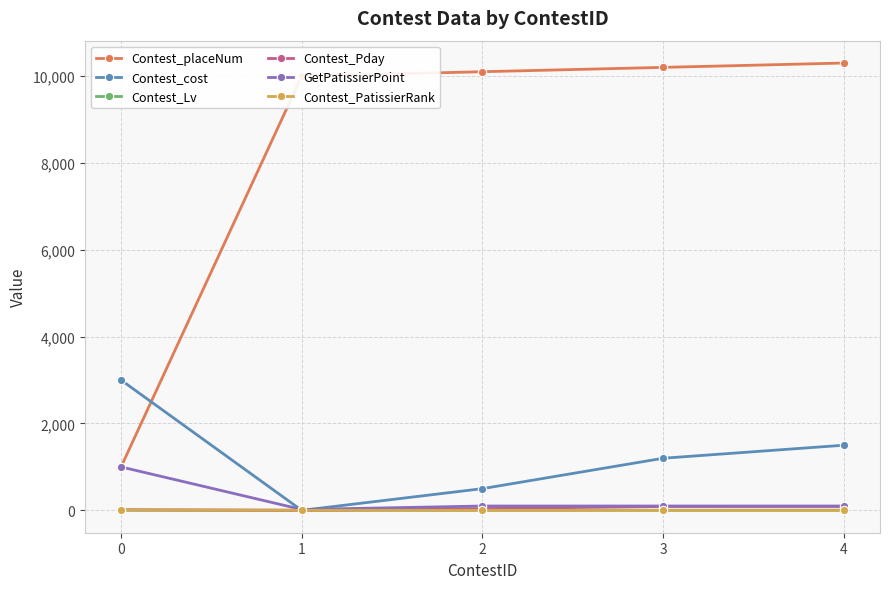

True or false: Contest_placeNum and Contest_Lv cross at least once.

False